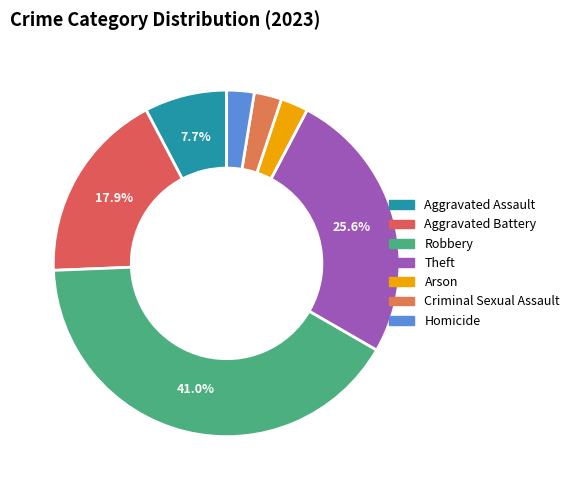

To the nearest percent, what is the difference between the Arson and Robbery slice percentages?

38%